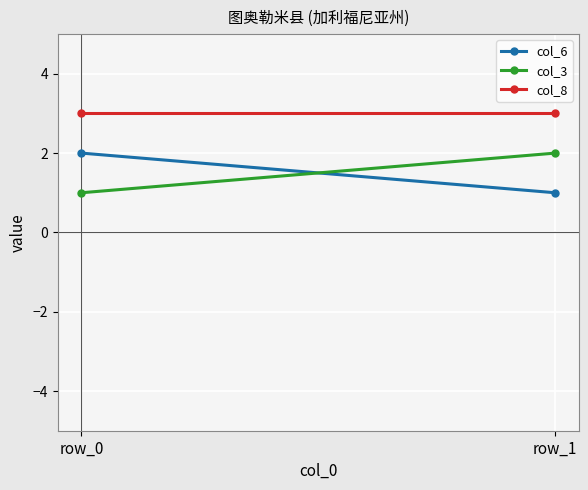

At how many categories does at least one series exceed 2?

2